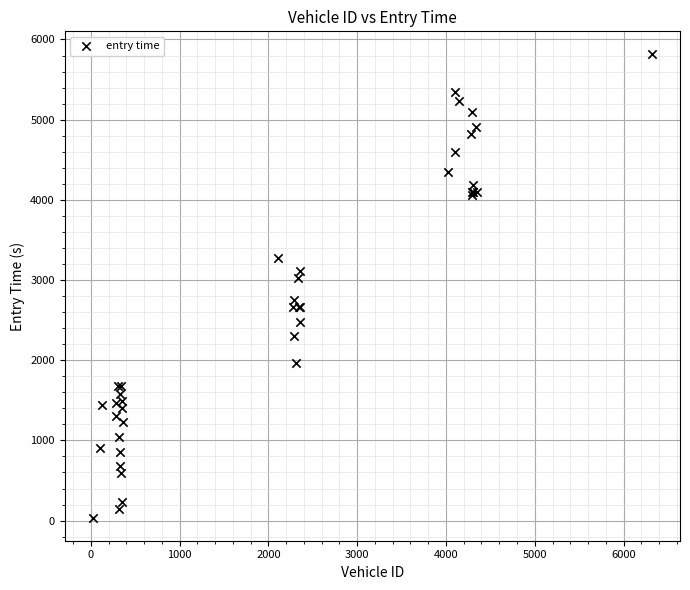

What Y value in the scatter plot is closest to 2925?

3019.2